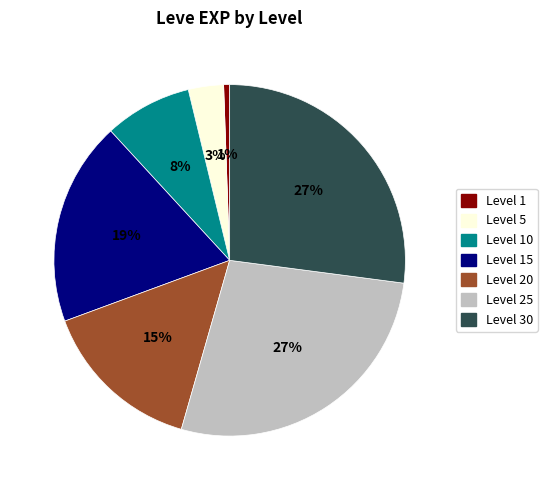

How many segments does this pie chart have?

7